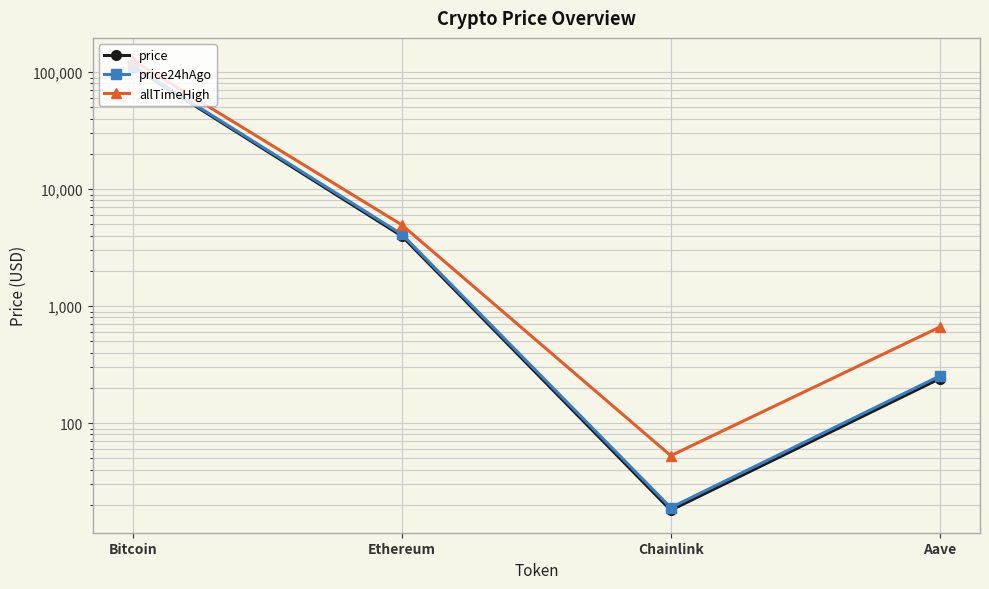

At how many categories does at least one series exceed 124016?

1